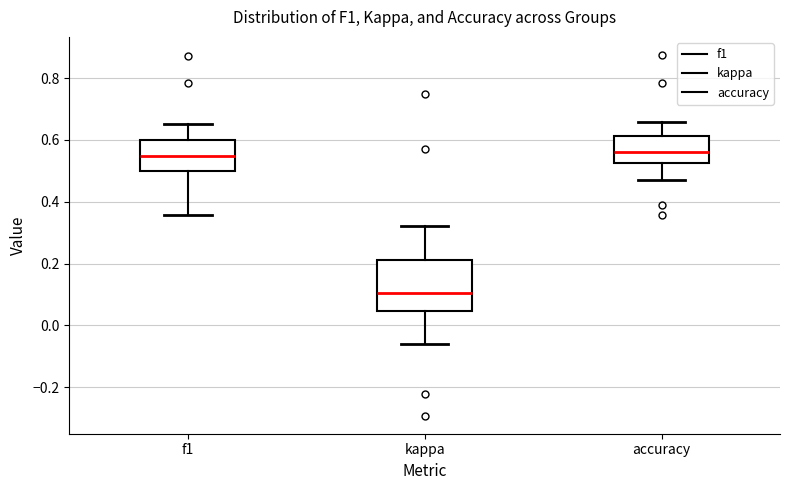

Reading left to right, read every box against the y-axis: the position of its median line, the range the box covers, and the ends of its whiskers. The values are not printed on the chart, so give them approximately, as read against the axis.

f1: median 0.54, box 0.50 to 0.60, whiskers 0.36 to 0.66
kappa: median 0.10, box 0.04 to 0.22, whiskers -0.06 to 0.32
accuracy: median 0.56, box 0.52 to 0.62, whiskers 0.48 to 0.66